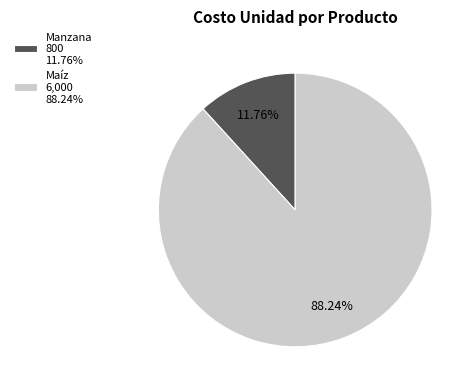

To the nearest percent, what percentage of the pie is Manzana?

12%